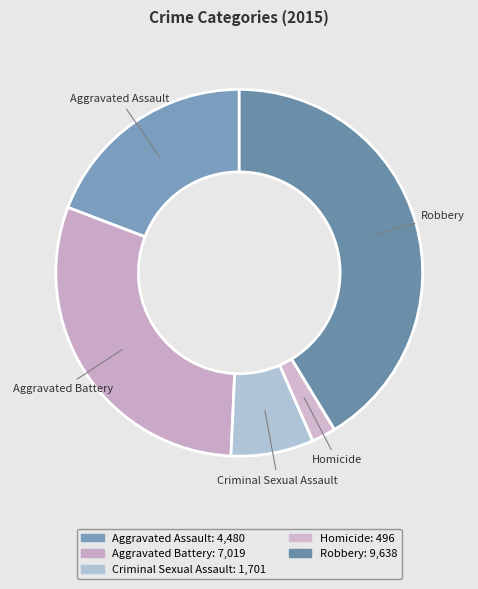

Does Criminal Sexual Assault represent more than half of the total?

No